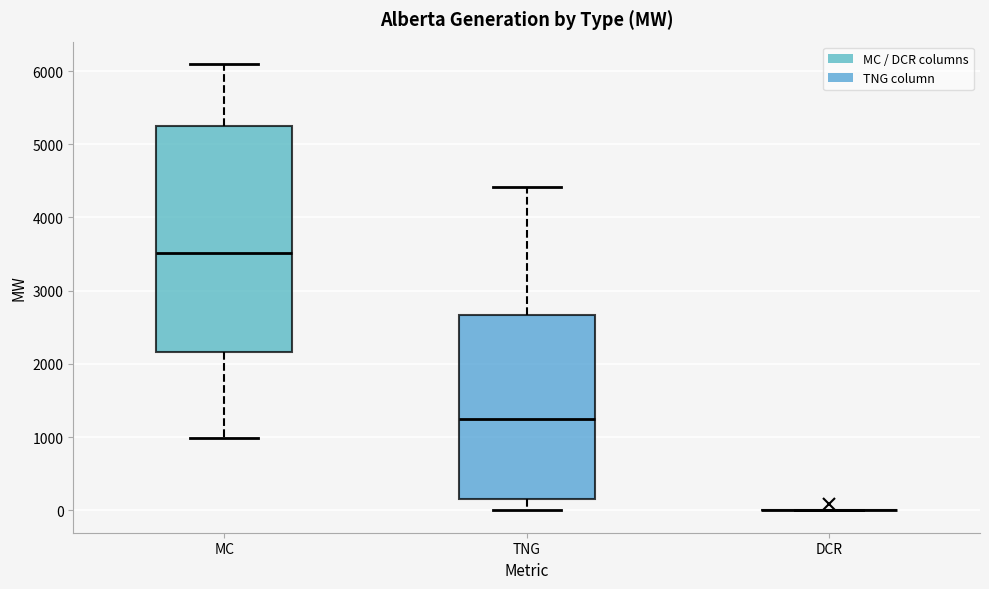

Where does the upper whisker of the box for TNG end on the y-axis? The values are not printed on the chart, so give them approximately, as read against the axis.

4400